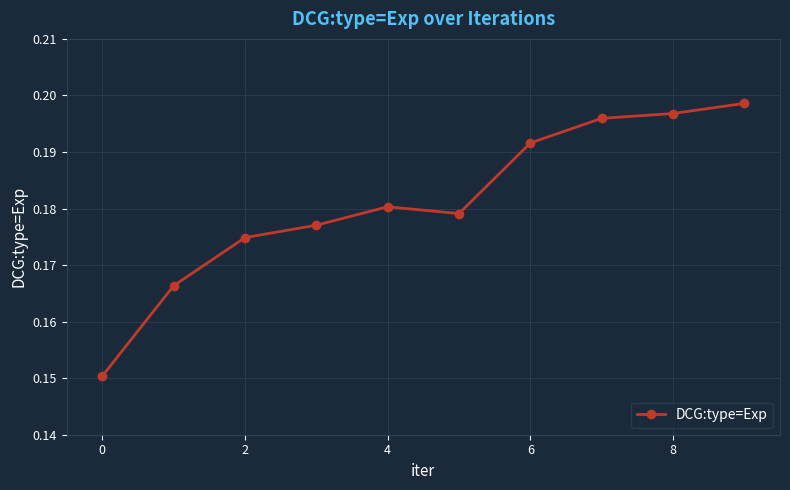

Count the values in the range 0 to 1.

10